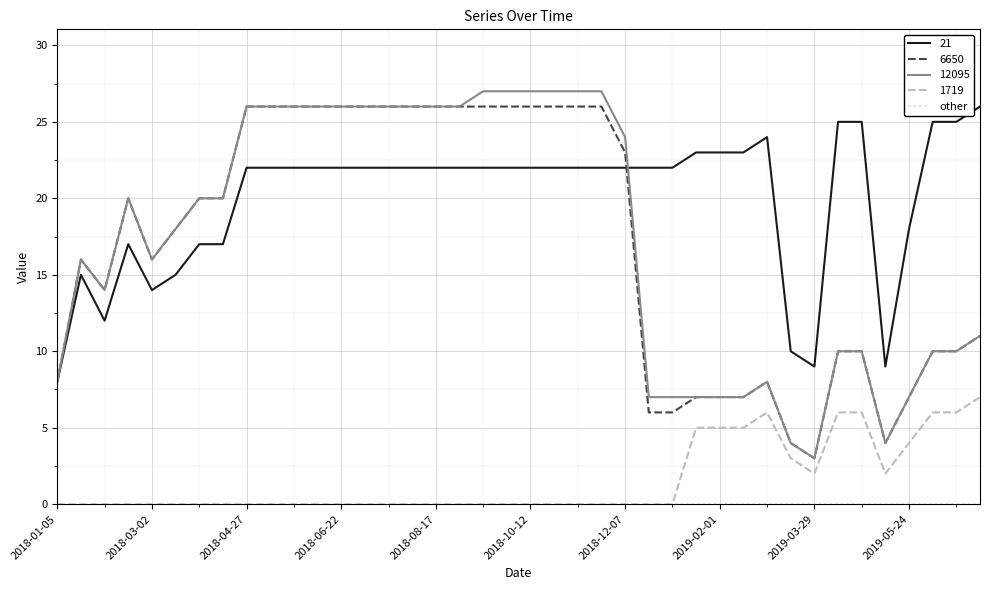

Which series has the widest spread of values?

12095